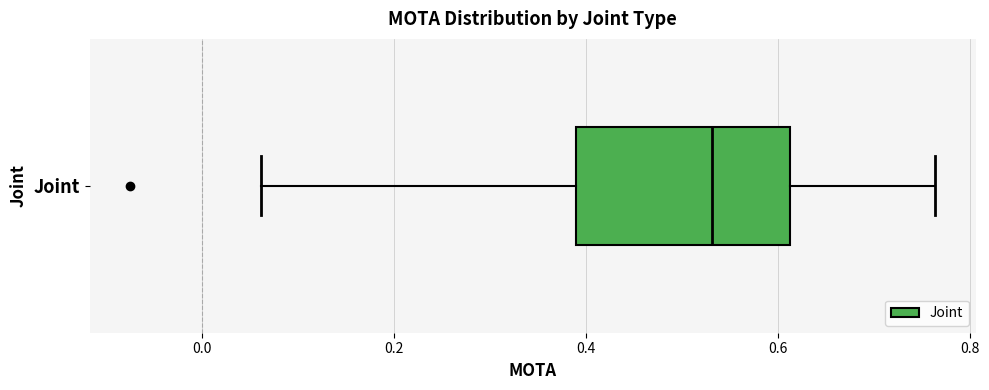

Transcribe this box plot: give where the median line is, the range the box spans, and where the two whiskers end, as read against the x-axis. The values are not printed on the chart, so give them approximately, as read against the axis.

median 0.54, box 0.40 to 0.62, whiskers 0.06 to 0.76